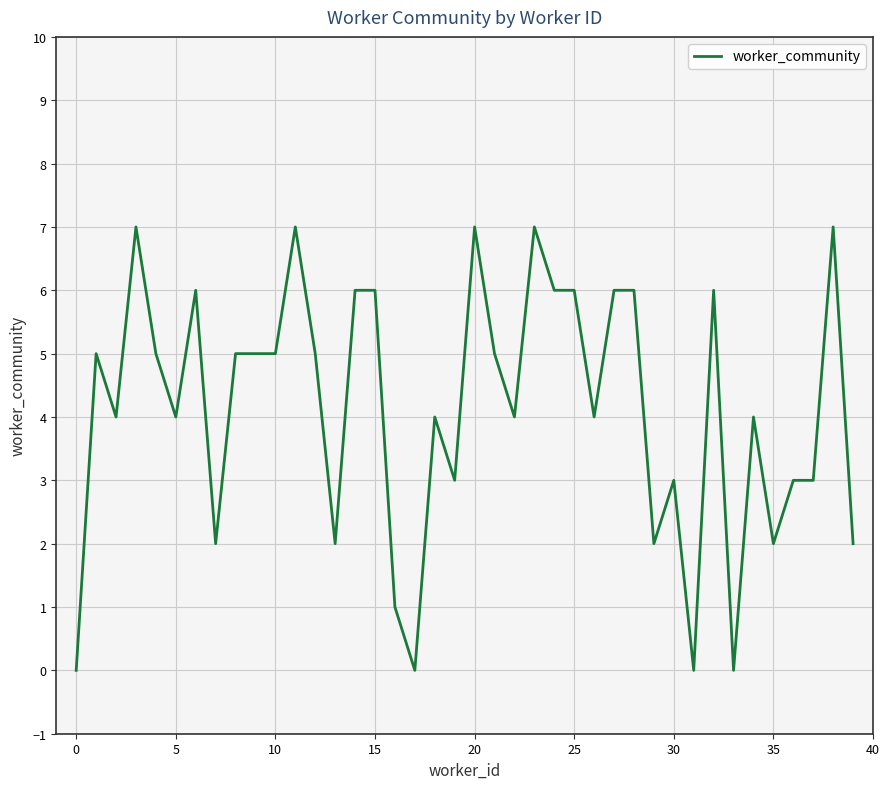

What is the difference between the maximum and minimum values?

7